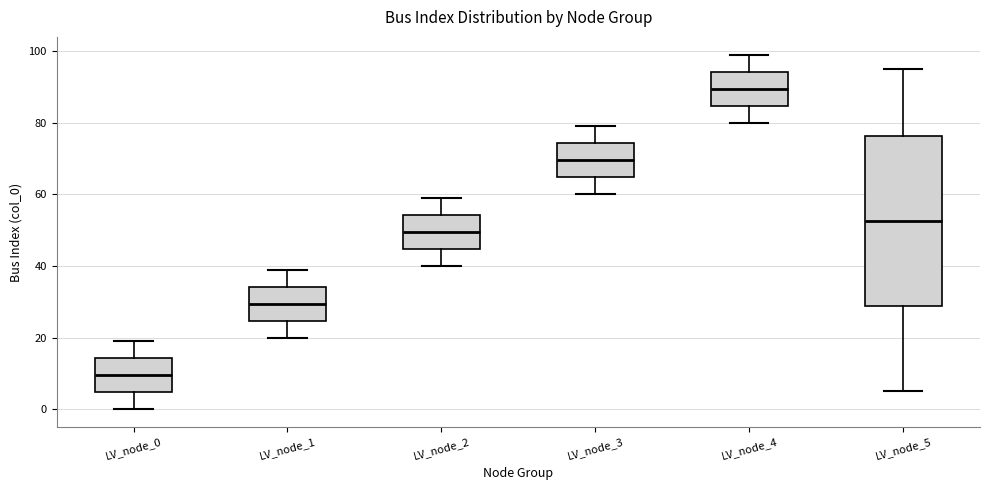

Which box has the lowest median line?

LV_node_0